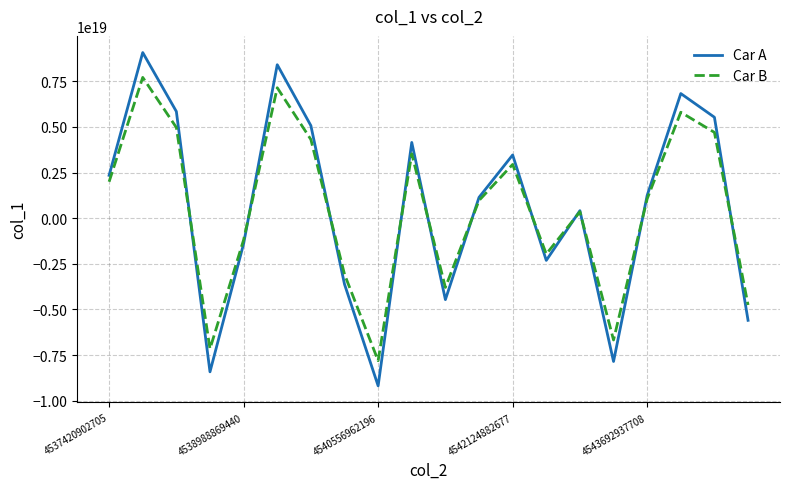

Which series has the widest spread of values?

Car A